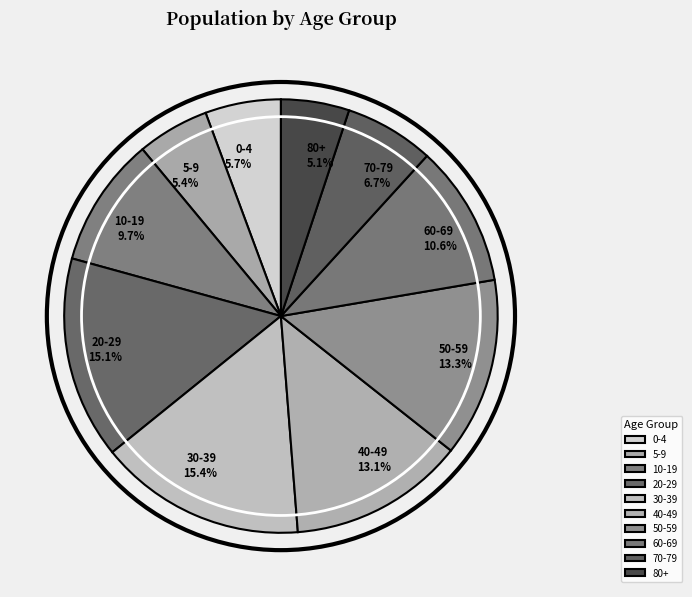

Which has a higher value, 5-9 or 50-59?

50-59